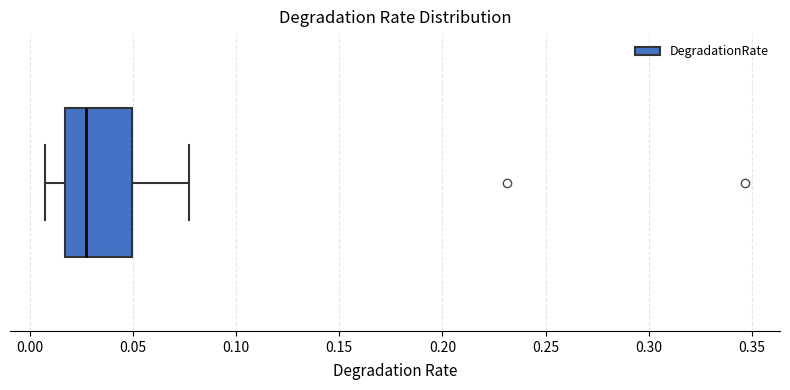

Read this box plot against the x-axis: the position of the median line, the range covered by the box, and the ends of both whiskers. The values are not printed on the chart, so give them approximately, as read against the axis.

median 0.025, box 0.015 to 0.050, whiskers 0.005 to 0.075